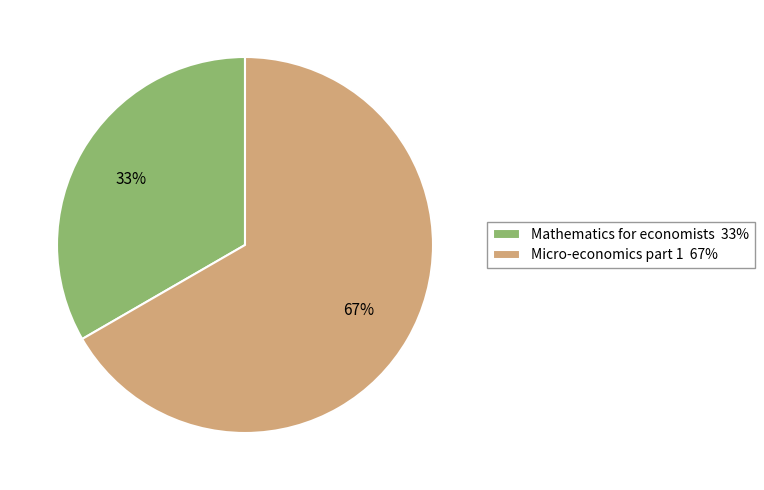

Which category has the biggest portion of the pie?

Micro-economics part 1